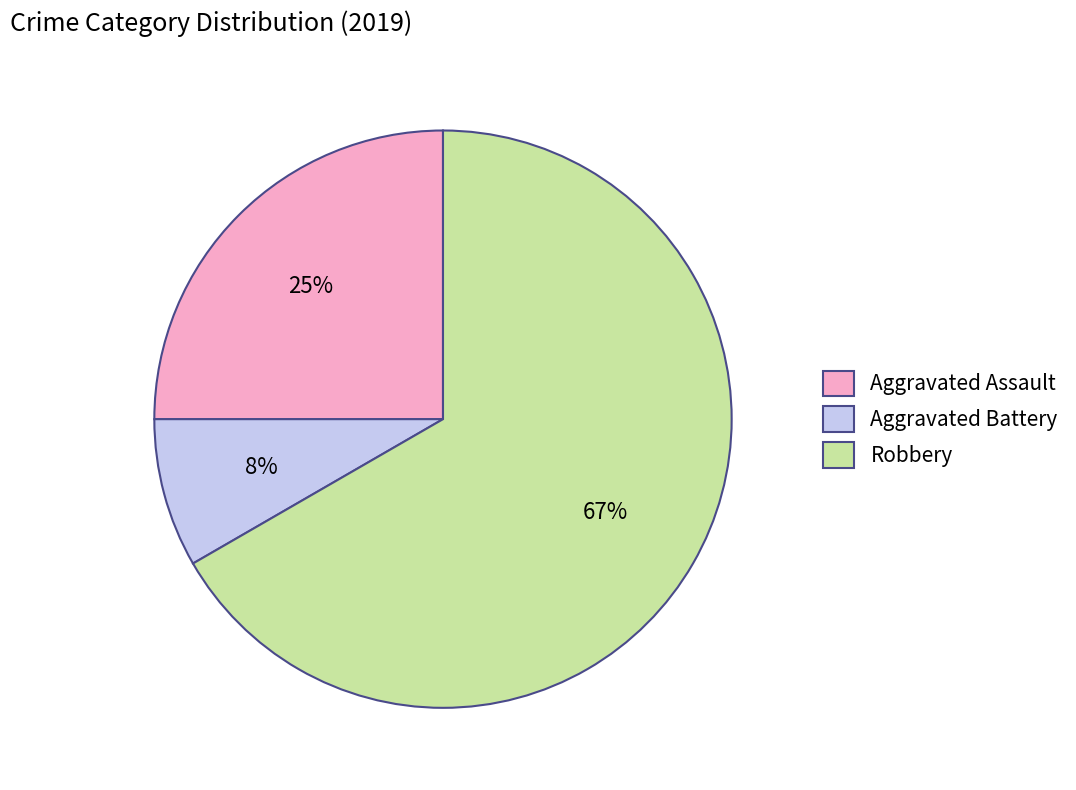

Is it true that Aggravated Assault is 25% of the pie?

True